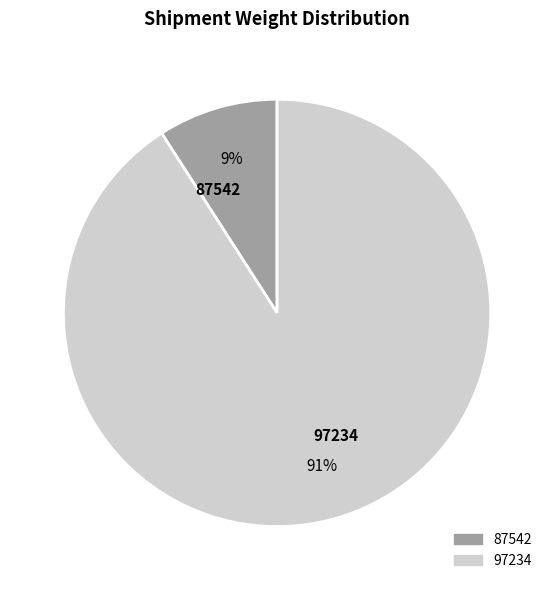

To the nearest percent, what is the difference between the largest and smallest slice percentages?

82%